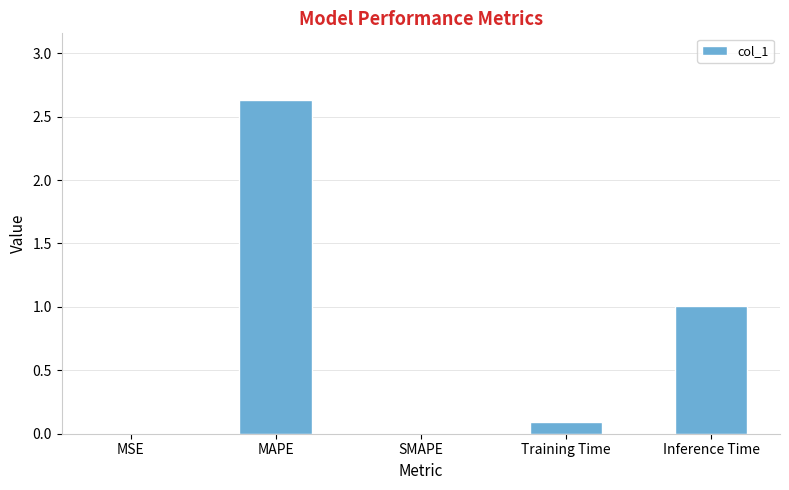

What is the change in value from MAPE to Training Time?

-2.5